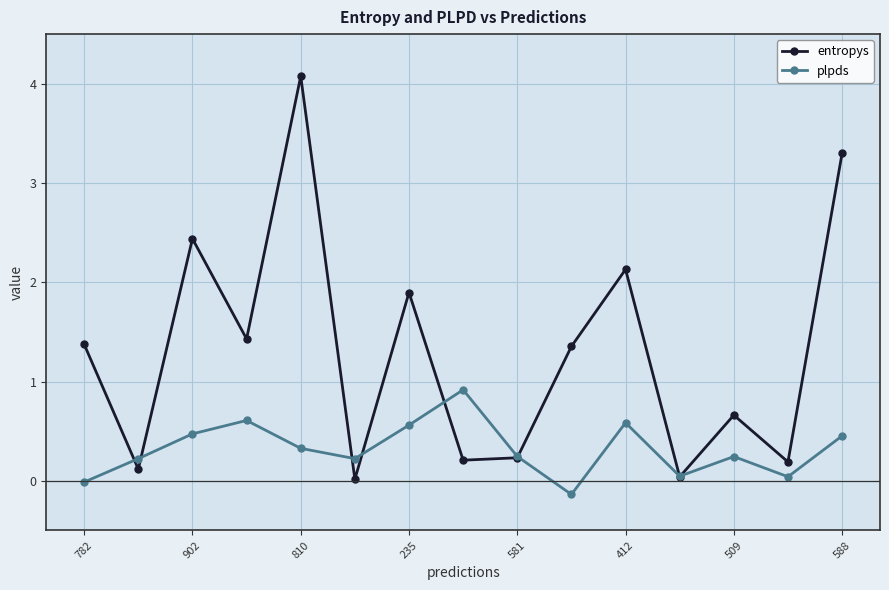

What is the greatest value displayed?

4.1